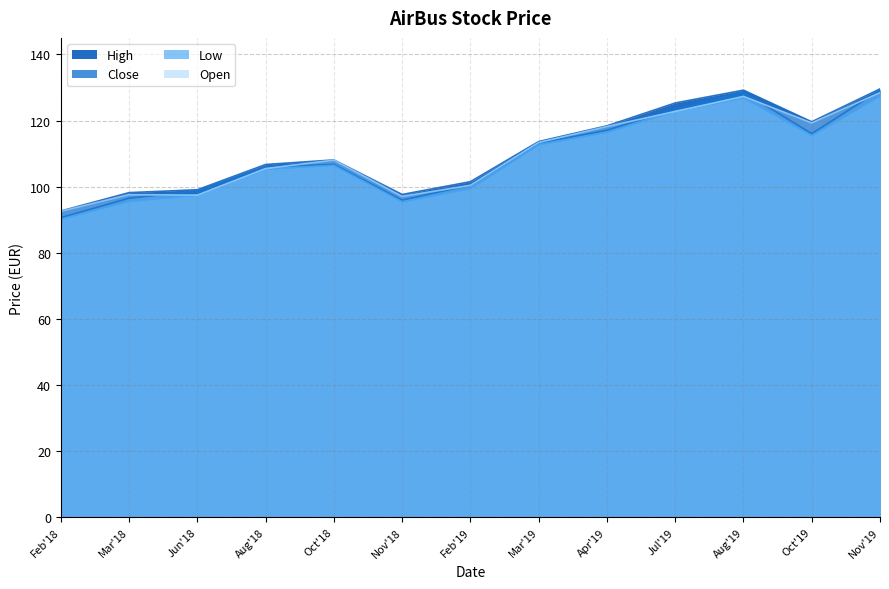

What is the label of the 9th point from the left?

Apr'19